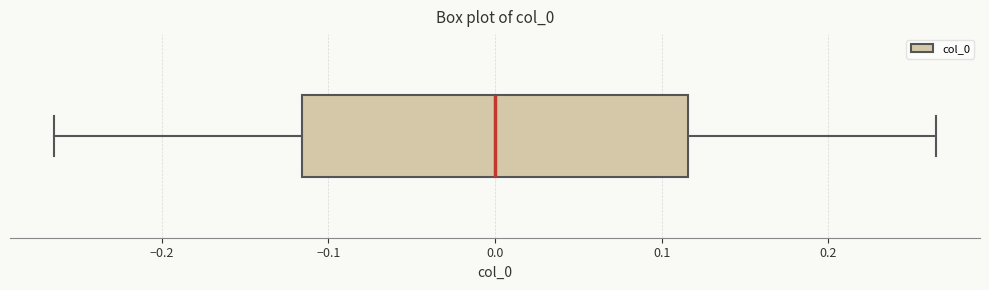

Where does the right whisker of the box end on the x-axis? The values are not printed on the chart, so give them approximately, as read against the axis.

0.26